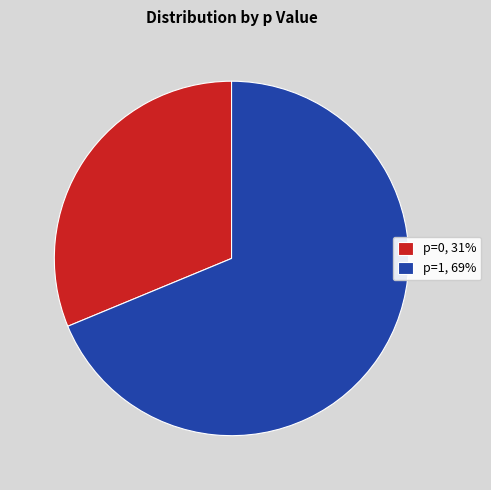

Rank the categories by value from highest to lowest.

p=1, p=0